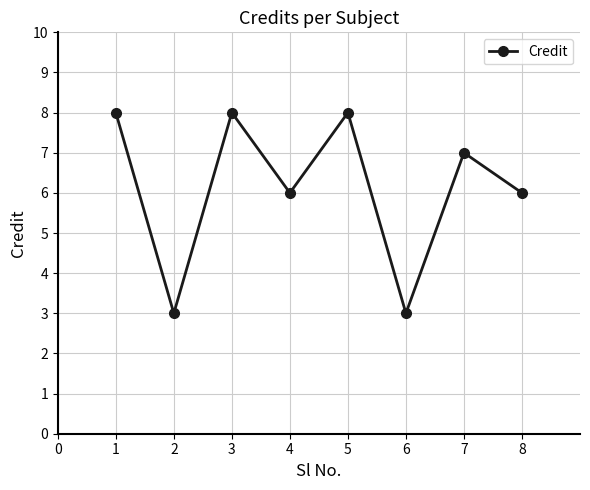

At which category does the data reach its first local valley?

2